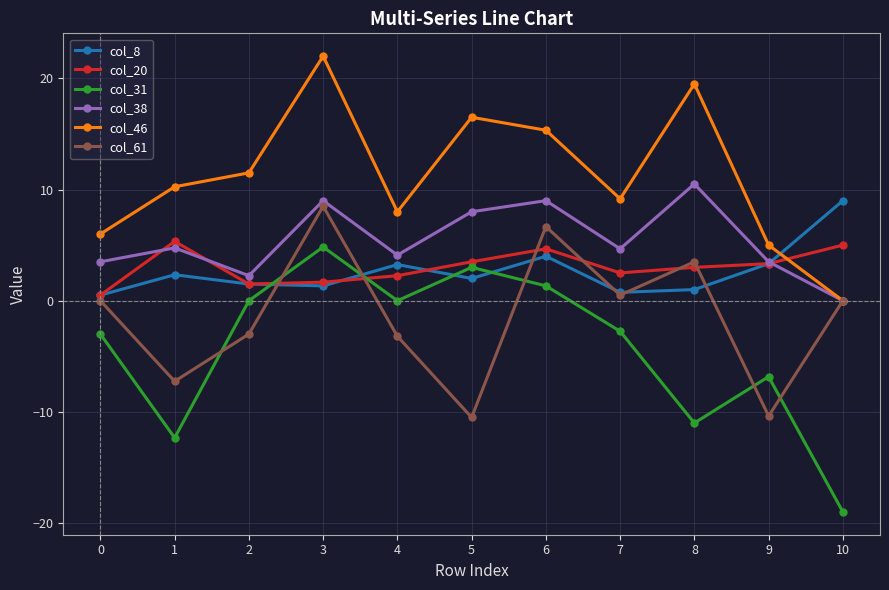

Which series has the largest total across all categories?

col_46